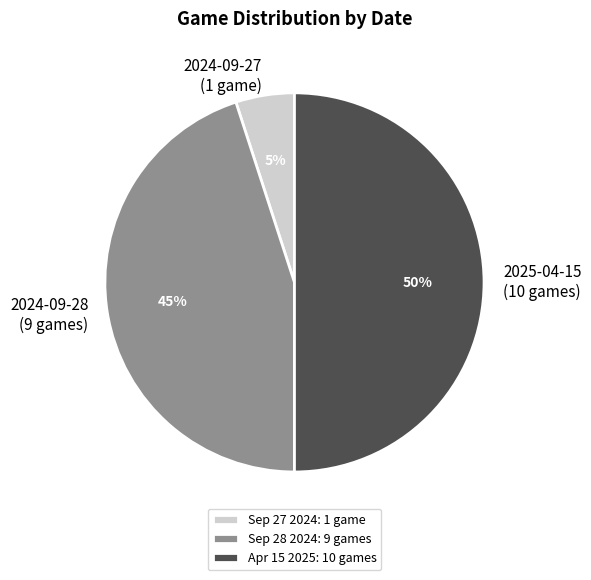

To the nearest percent, what is the difference between the largest and smallest slice percentages?

45%